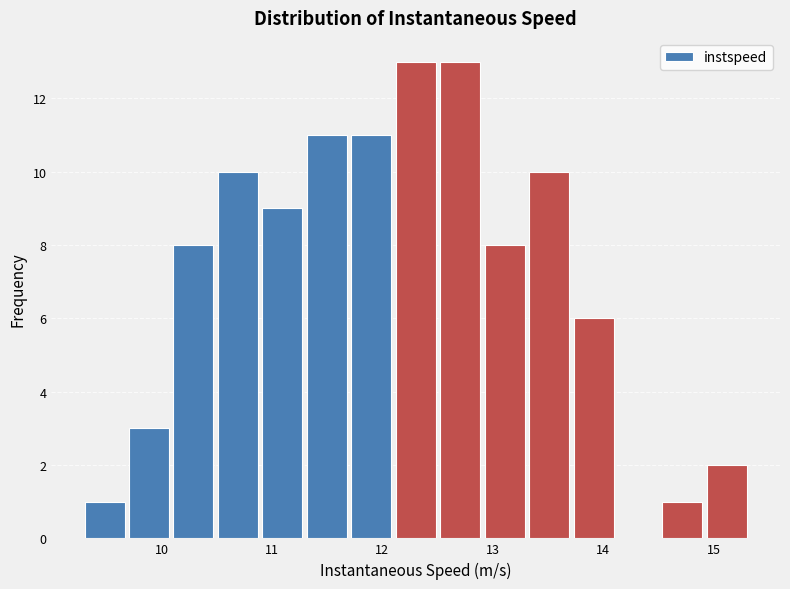

Reading left to right, transcribe this chart: for each bar, give the range it covers on the x-axis and its height. Neither the bar edges nor the heights are printed on the chart, so give them approximately, as read against the axes.

9.3 to 9.7: 1
9.7 to 10.1: 3
10.1 to 10.5: 8
10.5 to 10.9: 10
10.9 to 11.3: 9
11.3 to 11.7: 11
11.7 to 12.1: 11
12.1 to 12.5: 13
12.5 to 12.9: 13
12.9 to 13.3: 8
13.3 to 13.7: 10
13.7 to 14.1: 6
14.1 to 14.5: 0
14.5 to 14.9: 1
14.9 to 15.3: 2